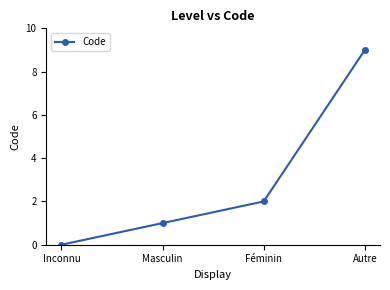

What is the change in value from Inconnu to Autre?

+9